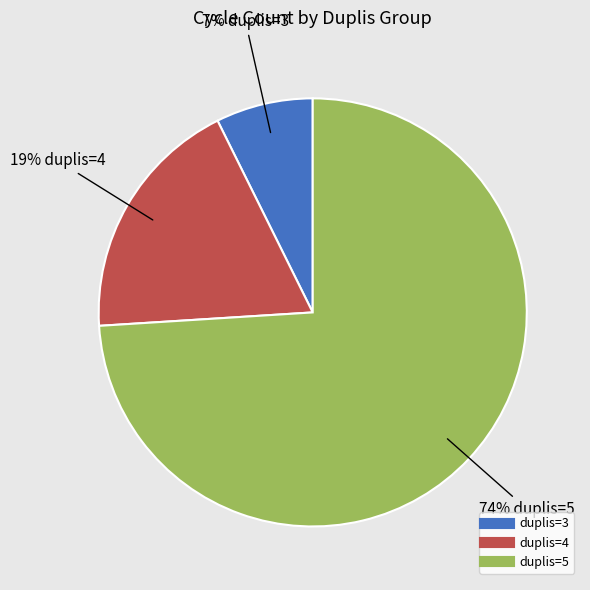

To the nearest percent, what is the difference between the largest and smallest slice percentages?

67%